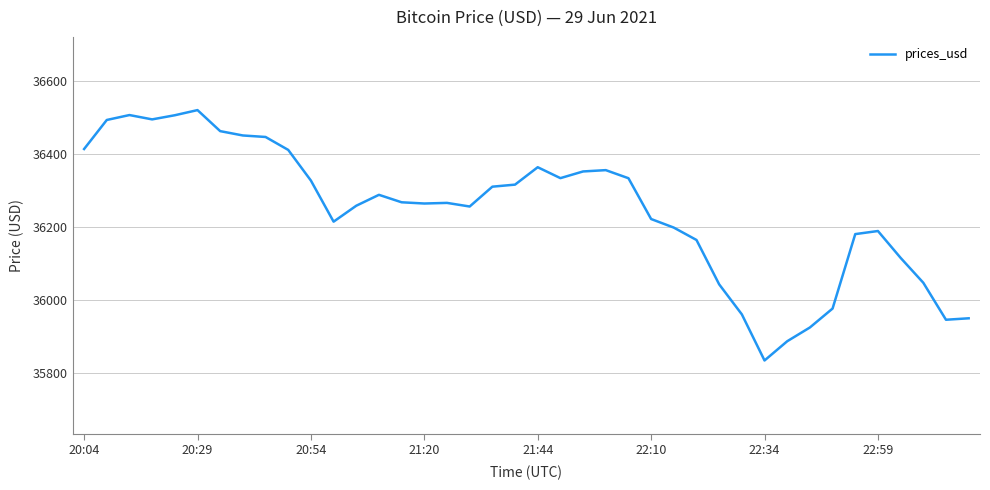

Is this an area chart (filled region under the line)?

No